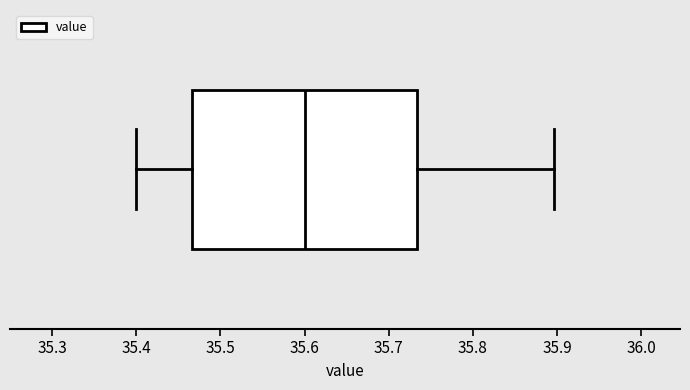

Transcribe this box plot: give where the median line is, the range the box spans, and where the two whiskers end, as read against the x-axis. The values are not printed on the chart, so give them approximately, as read against the axis.

median 35.60, box 35.47 to 35.73, whiskers 35.40 to 35.90